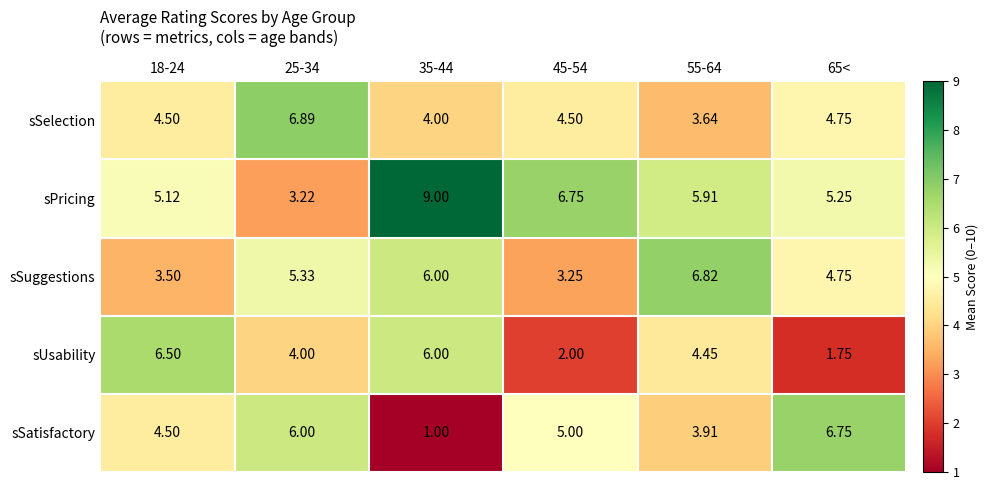

Between 25-34 and 65<, which series saw the biggest shift?

sUsability